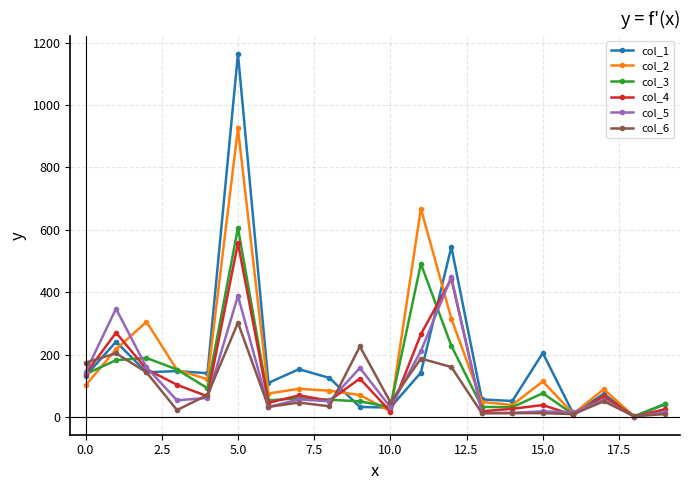

True or false: col_2 has more than 2 points higher than both neighbors.

True